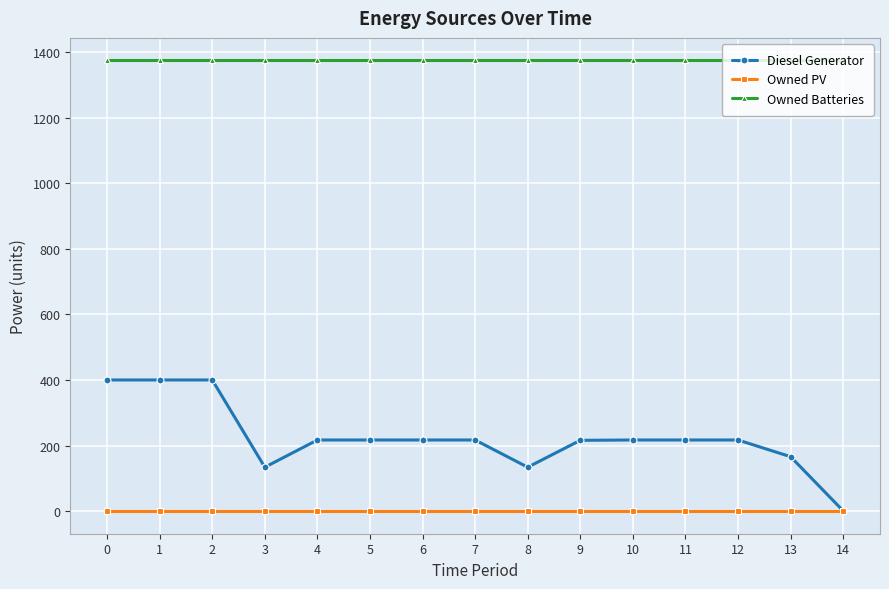

At which label does Diesel Generator reach its minimum?

14